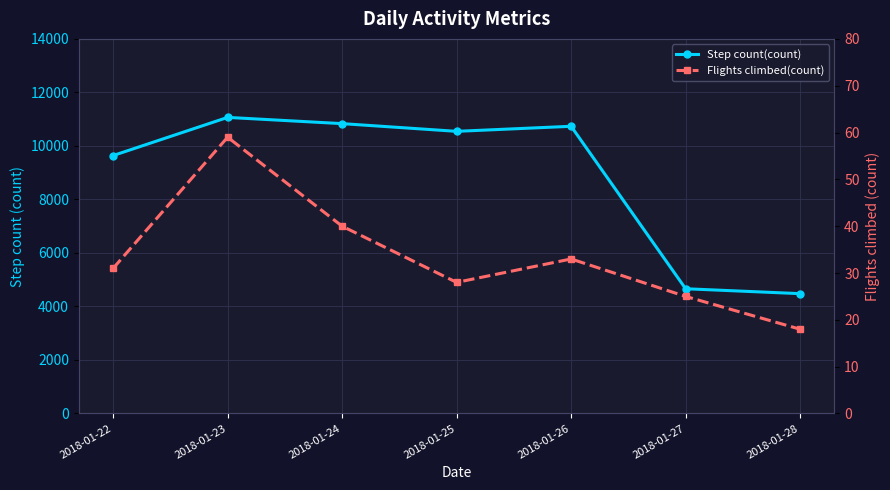

Is it true that Step count(count) equals 16006.0 at 2018-01-24?

False